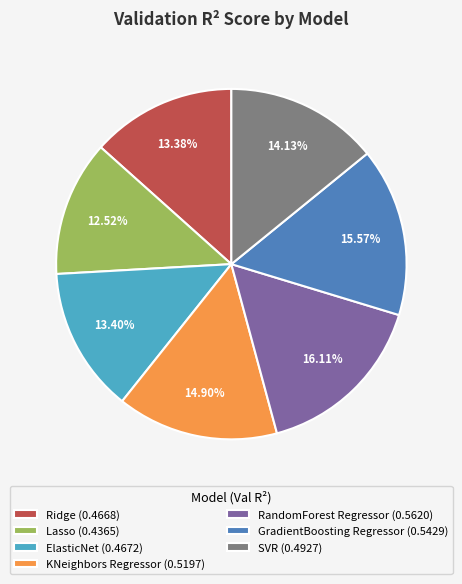

Is there a majority slice in this chart?

No